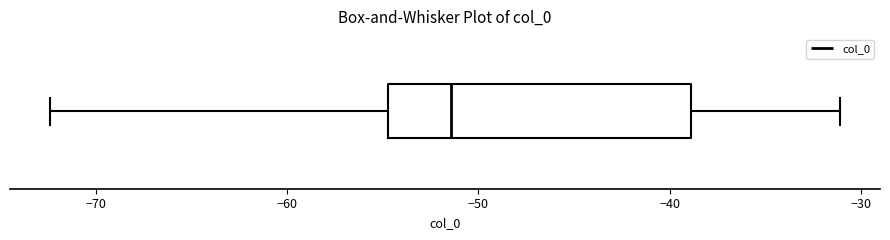

Where does the right whisker of the box end on the x-axis? The values are not printed on the chart, so give them approximately, as read against the axis.

-31